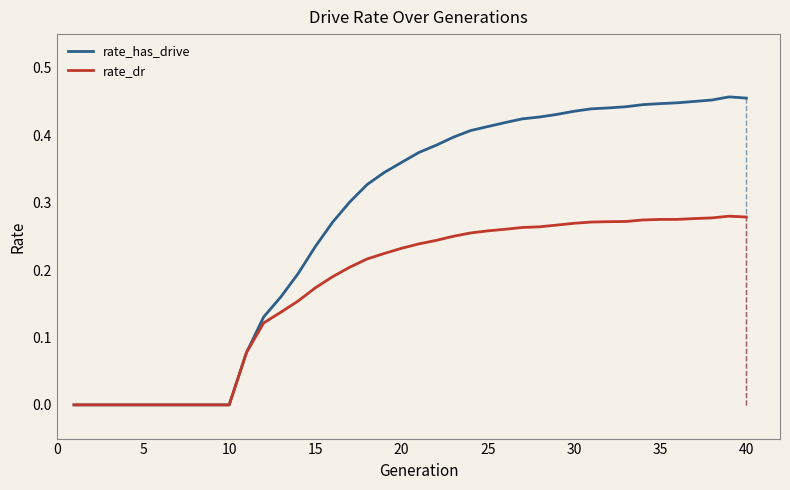

List the series in order of their peak value, highest first.

rate_has_drive, rate_dr